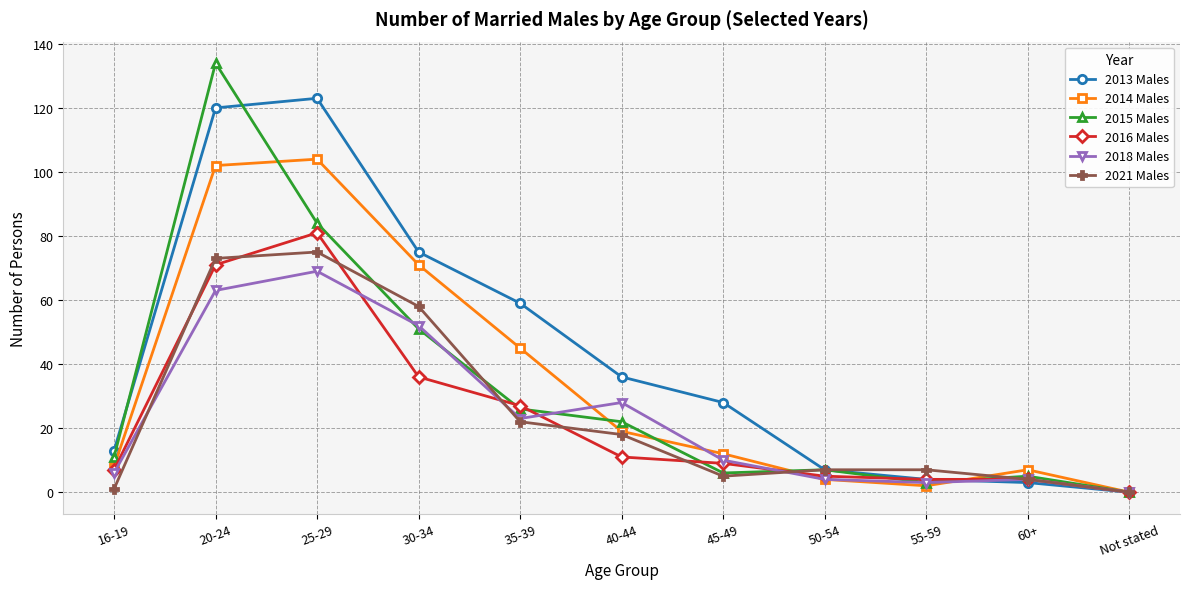

What is the label of the 5th point from the left?

35-39